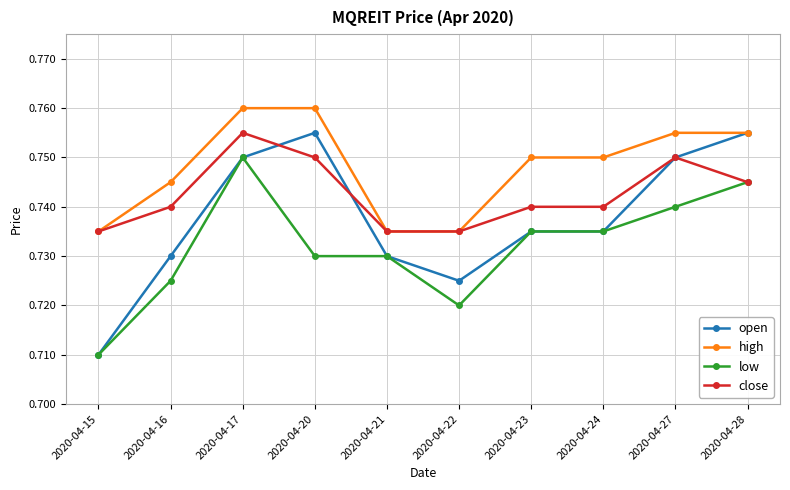

List the series in order of their overall mean, lowest first.

low, open, close, high